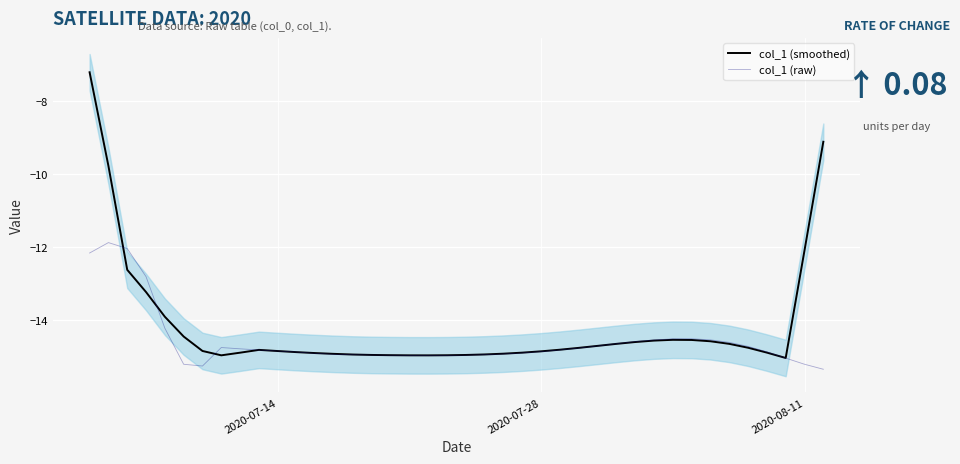

Which series has the largest total across all categories?

col_1 (smoothed)